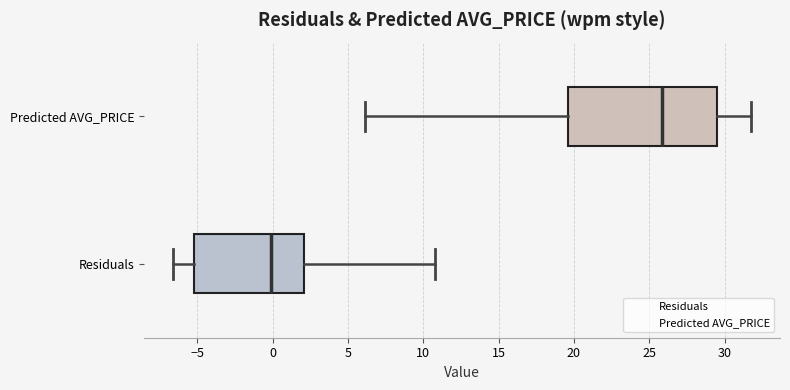

Which box's median line is the furthest to the right?

Predicted AVG_PRICE